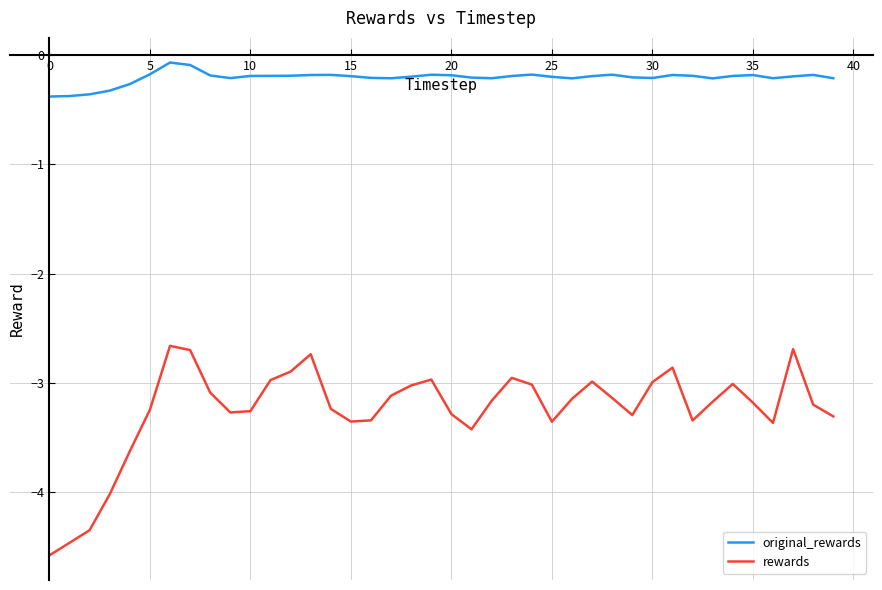

What is the smallest value displayed?

-4.6